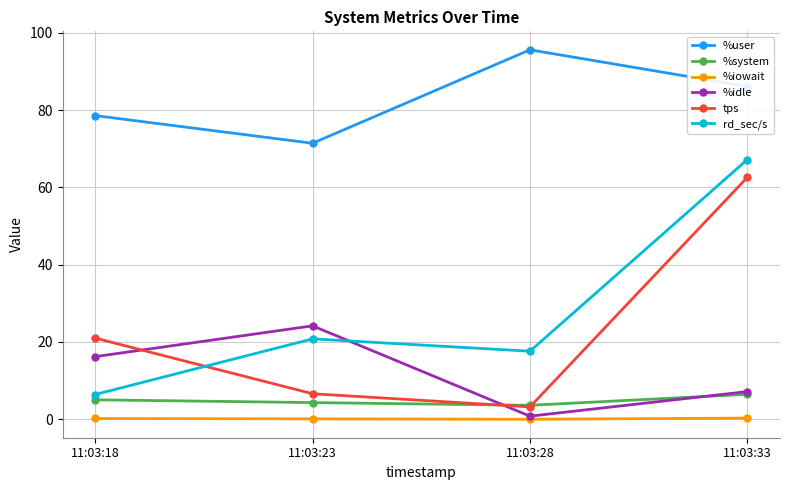

At which category does rd_sec/s reach its first local peak?

11:03:23